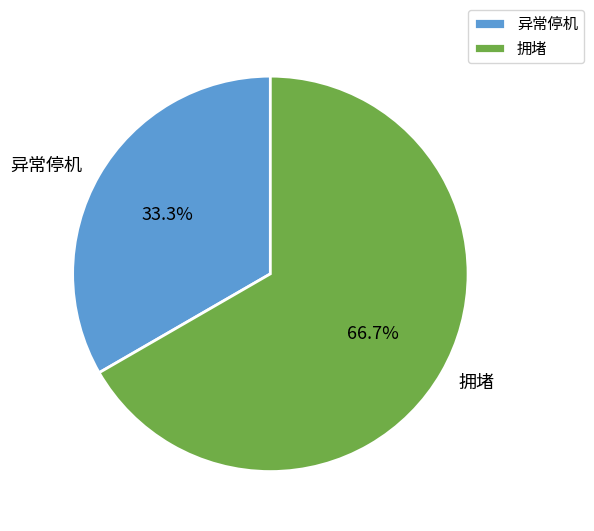

Which category has the smallest portion of the pie?

异常停机